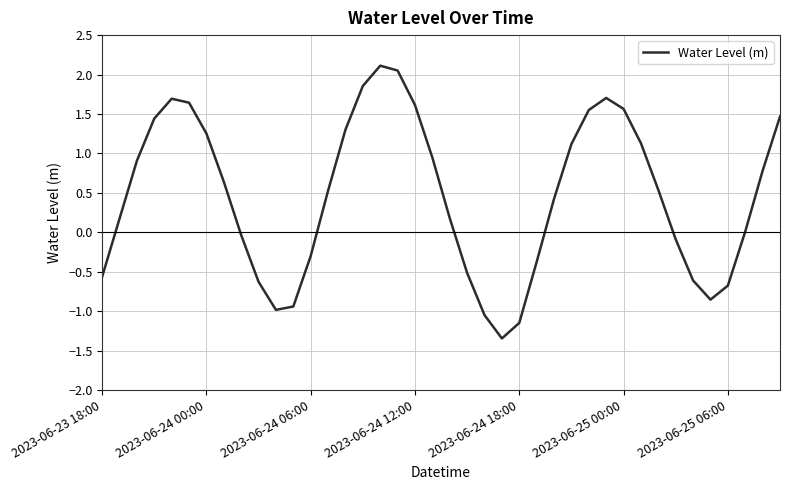

What is the difference between the maximum and minimum values?

3.5